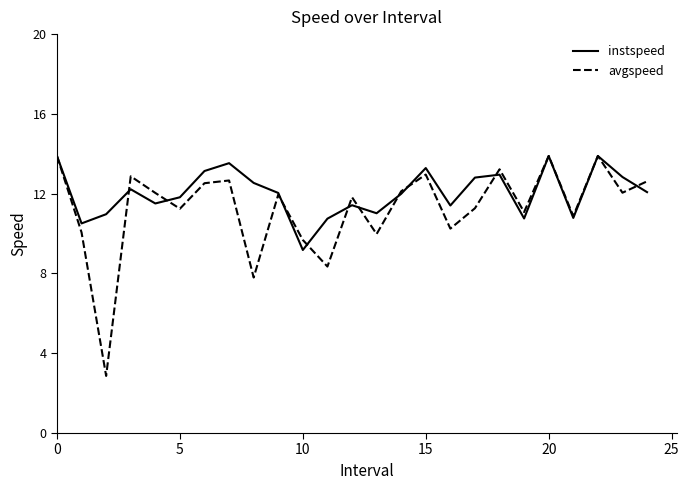

Is this an area chart (filled region under the line)?

No